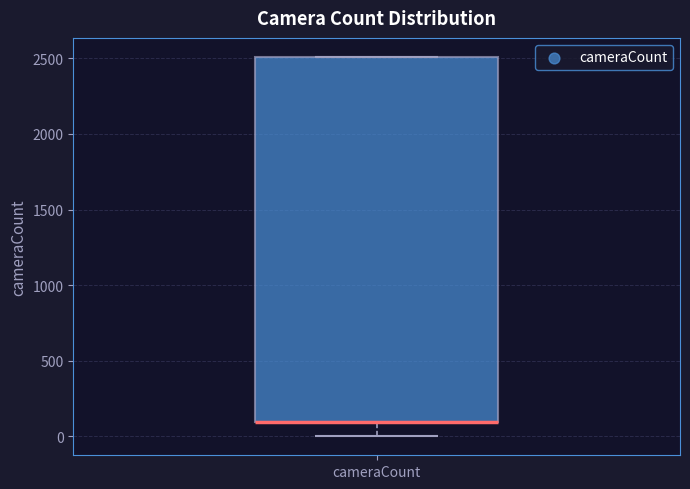

Where is the upper edge of the box for cameraCount on the y-axis? The values are not printed on the chart, so give them approximately, as read against the axis.

2500